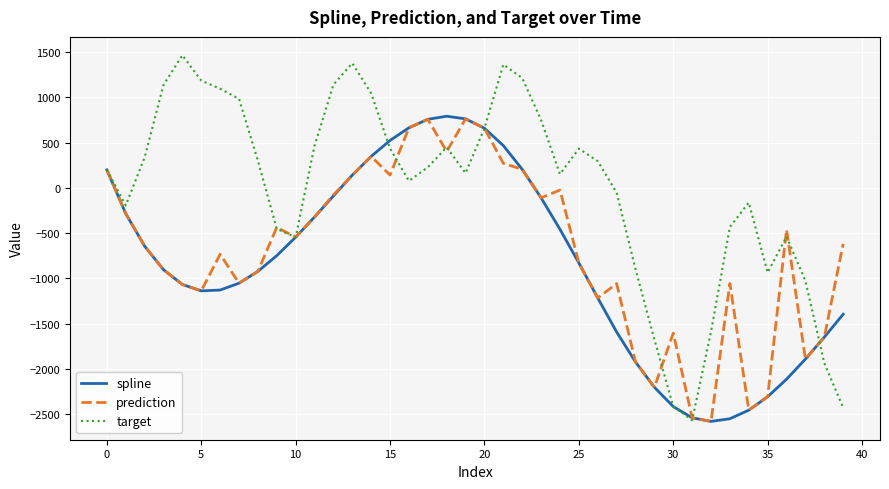

What is the maximum value shown in the chart?

1465.4